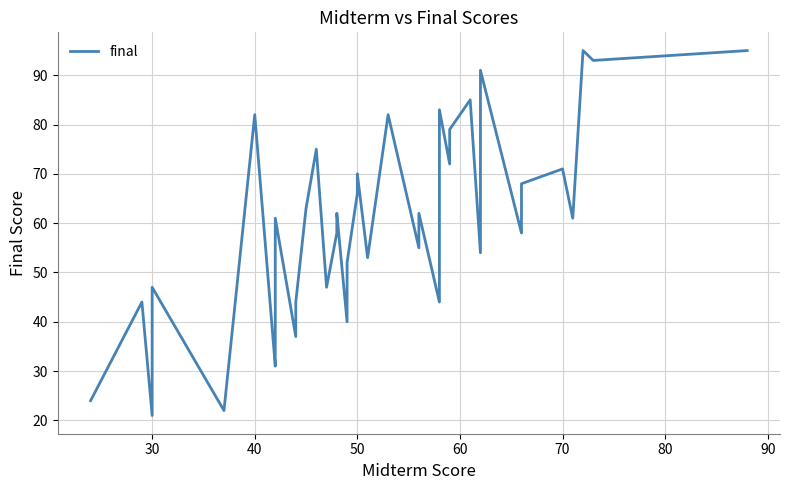

How many interior local valleys (lower than both neighbors) does the data have?

14